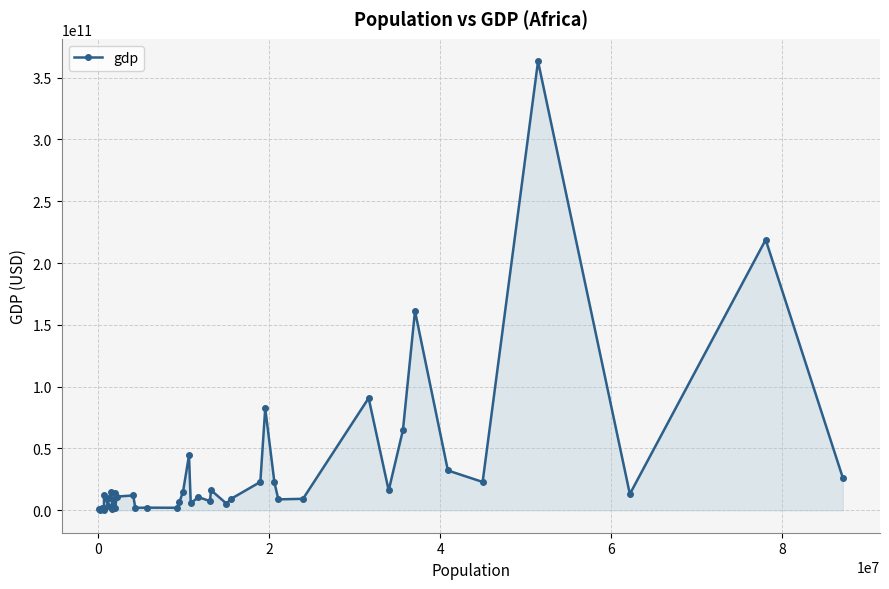

What is the minimum value shown in the chart?

201037916.6